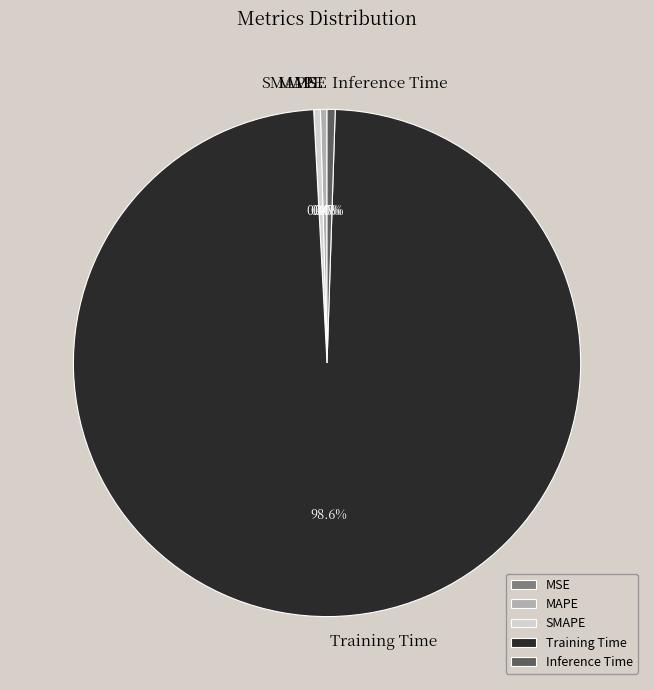

What is the largest slice in the pie chart?

Training Time